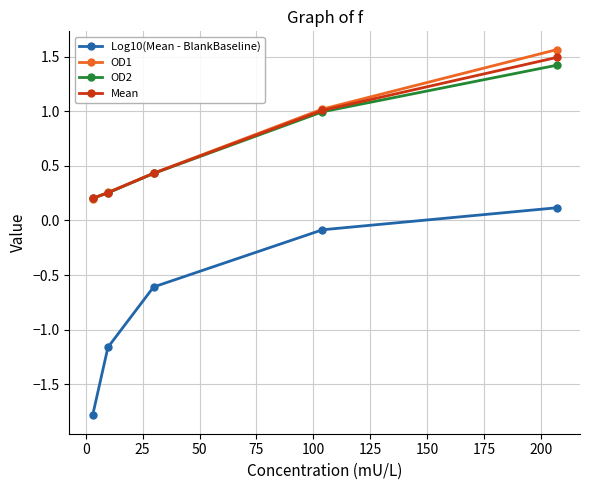

How many data points does each series have?

5